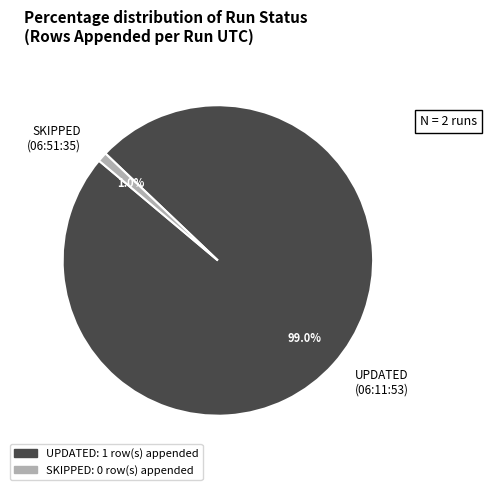

Which slice is the largest?

UPDATED (06:11:53)